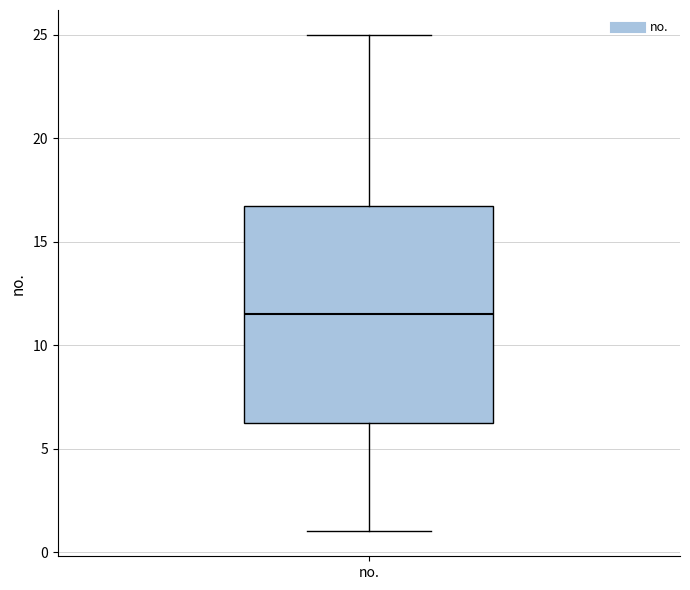

Transcribe this box plot: give where the median line is, the range the box spans, and where the two whiskers end, as read against the y-axis. The values are not printed on the chart, so give them approximately, as read against the axis.

median 11.5, box 6.5 to 17.0, whiskers 1.0 to 25.0